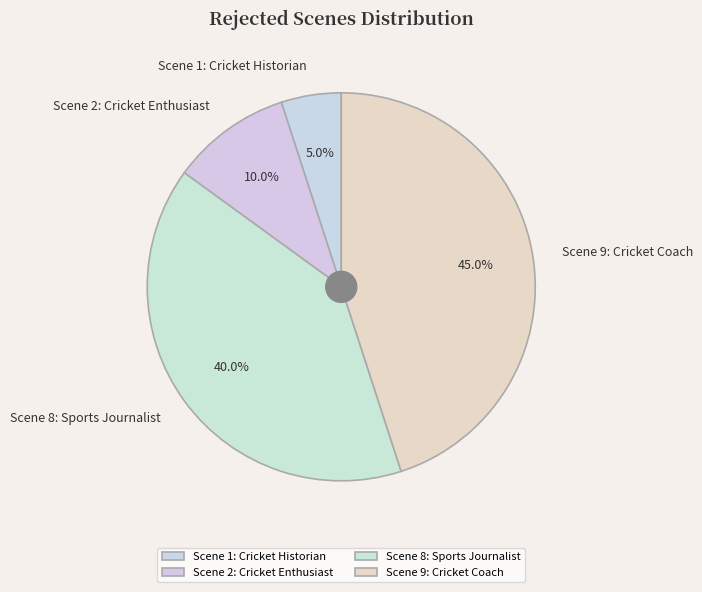

Which slice is the largest?

Scene 9: Cricket Coach